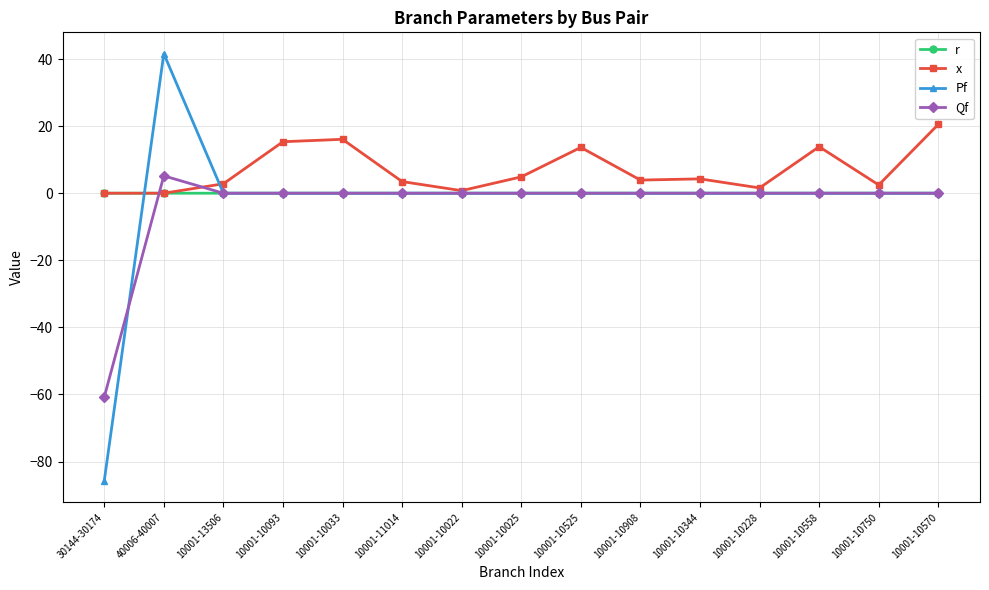

Does the chart display data point markers on the line(s)?

Yes